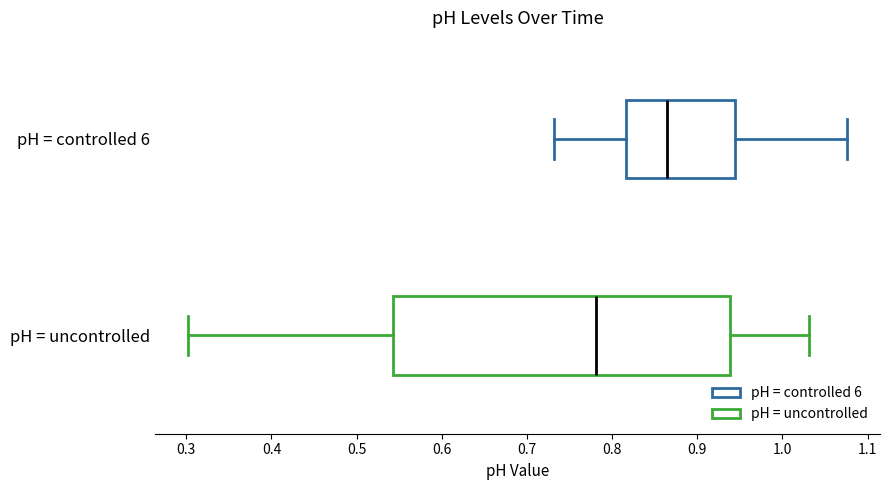

Where does the left whisker of the box for pH = uncontrolled end on the x-axis? The values are not printed on the chart, so give them approximately, as read against the axis.

0.30